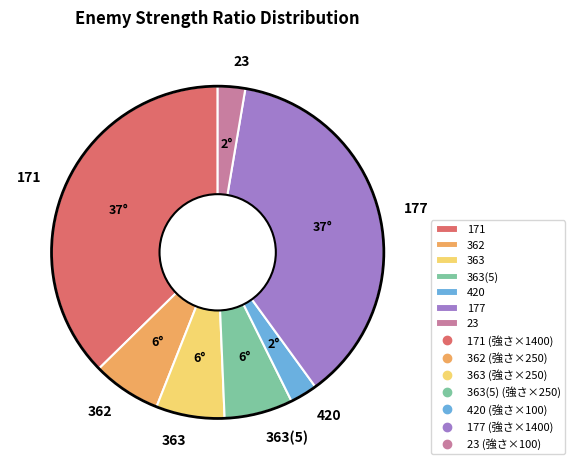

How many segments does this pie chart have?

7